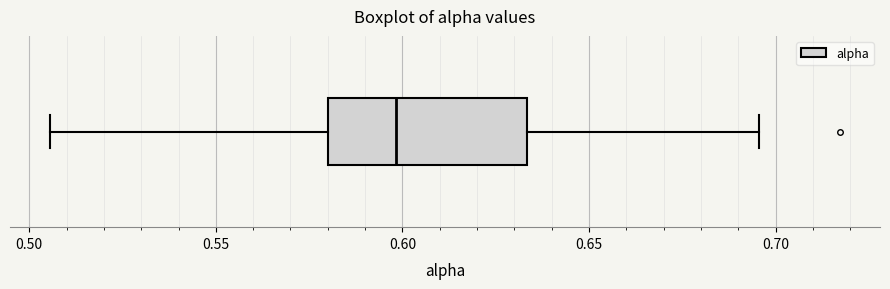

Transcribe this box plot: give where the median line is, the range the box spans, and where the two whiskers end, as read against the x-axis. The values are not printed on the chart, so give them approximately, as read against the axis.

median 0.600, box 0.580 to 0.635, whiskers 0.505 to 0.695